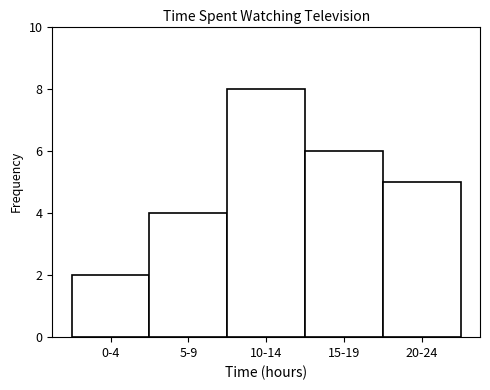

Reading left to right, transcribe all the data shown in this chart.

0-4=2	5-9=4	10-14=8	15-19=6	20-24=5